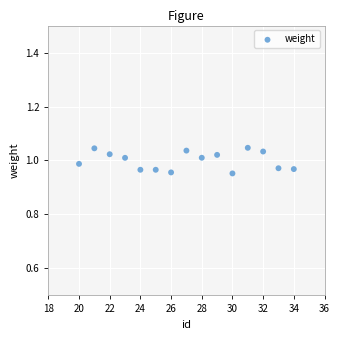

What is the range of X values (max minus min)?

14.0